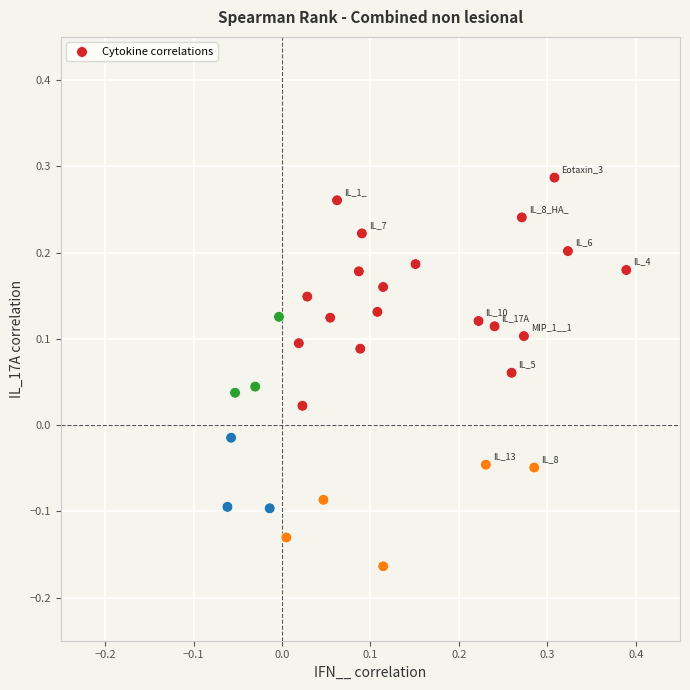

What is the range of X values (max minus min)?

0.5